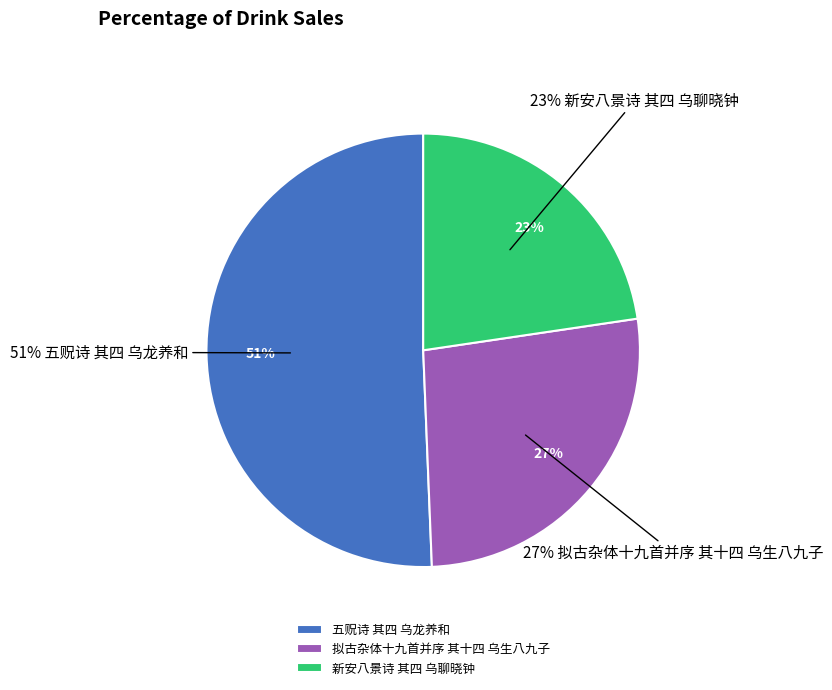

Is there any slice that represents more than half of the pie?

Yes